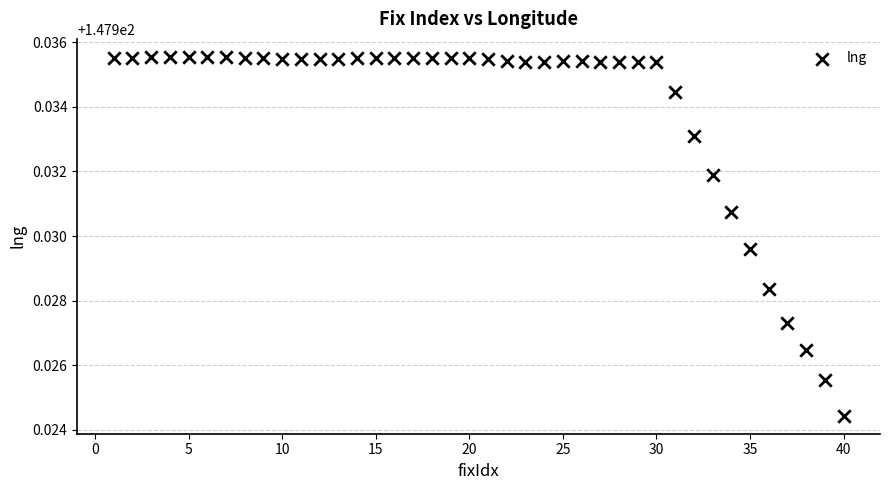

What is the range of X values (max minus min)?

39.0